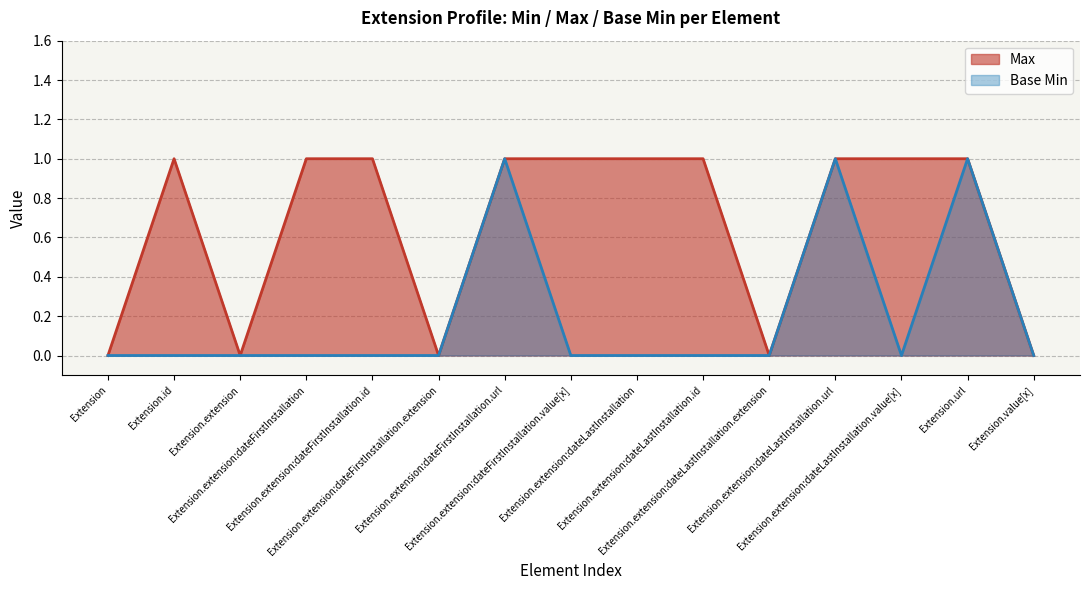

At how many categories does at least one series exceed 0?

10